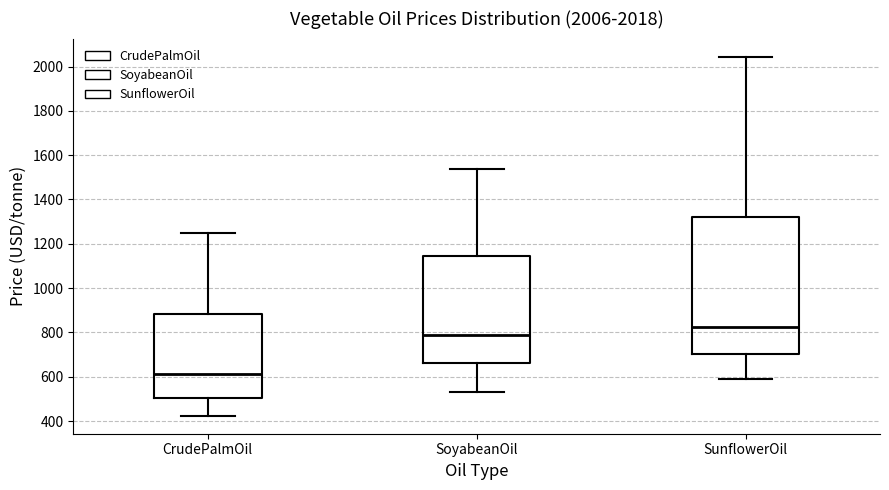

Comparing the boxes themselves (not the whiskers), which one is the tallest?

SunflowerOil